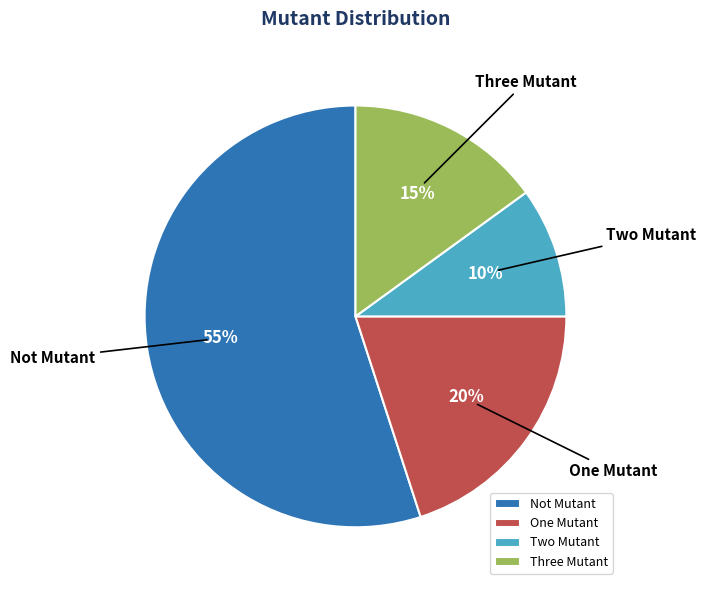

What percentage is the Three Mutant slice, to the nearest percent?

15%